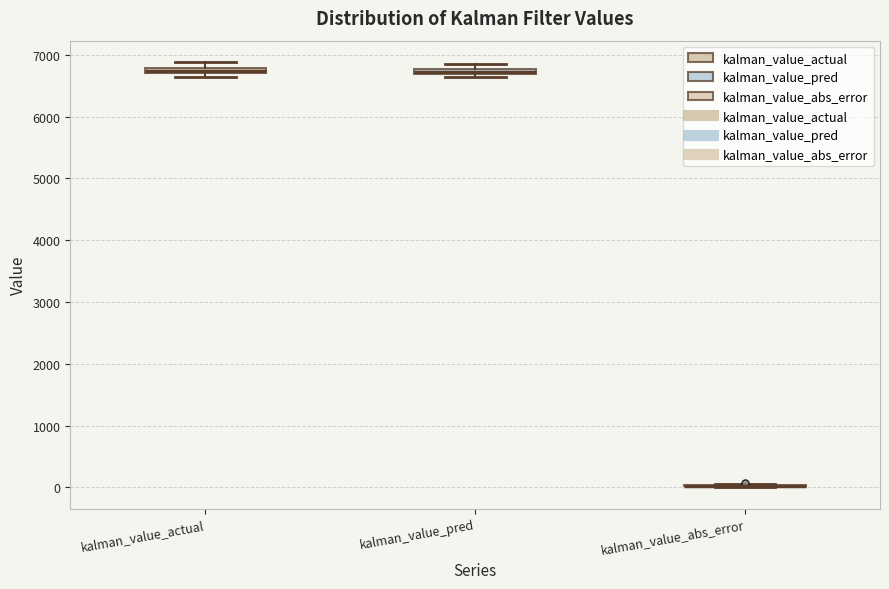

Where is the upper edge of the box for kalman_value_pred on the y-axis? The values are not printed on the chart, so give them approximately, as read against the axis.

6800